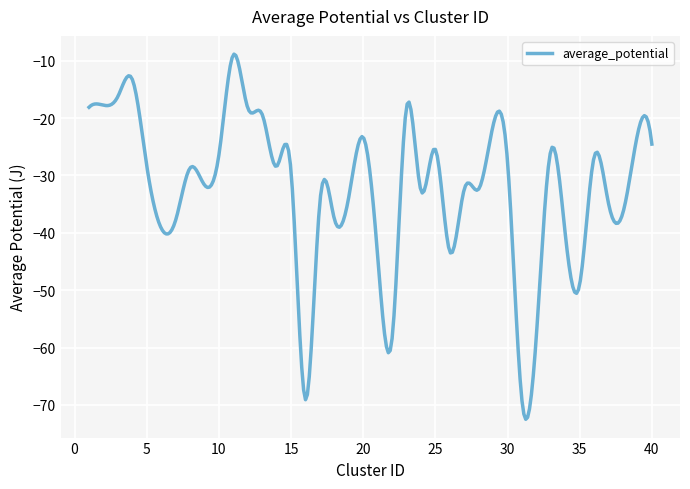

What is the greatest value displayed?

-8.8